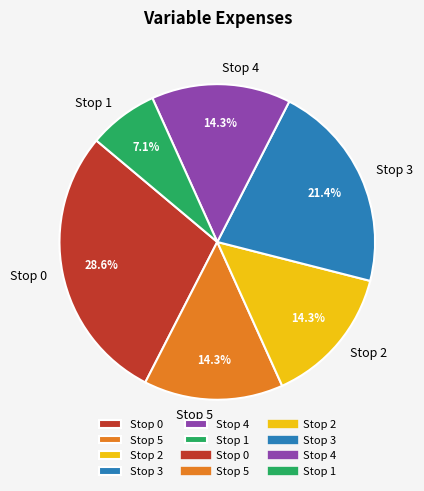

How many segments does this pie chart have?

6